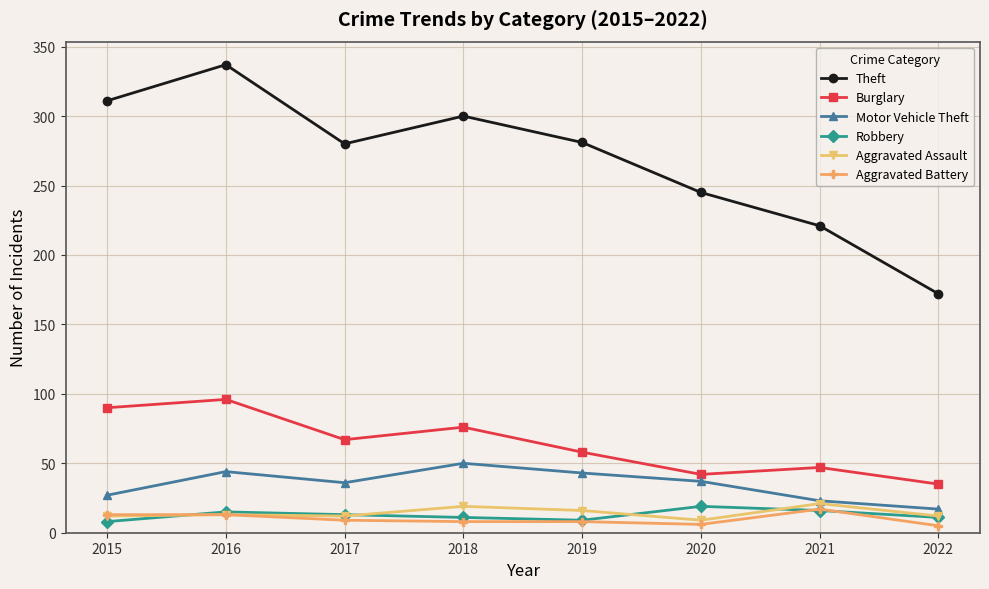

What value does the Theft series have at 2016?

337